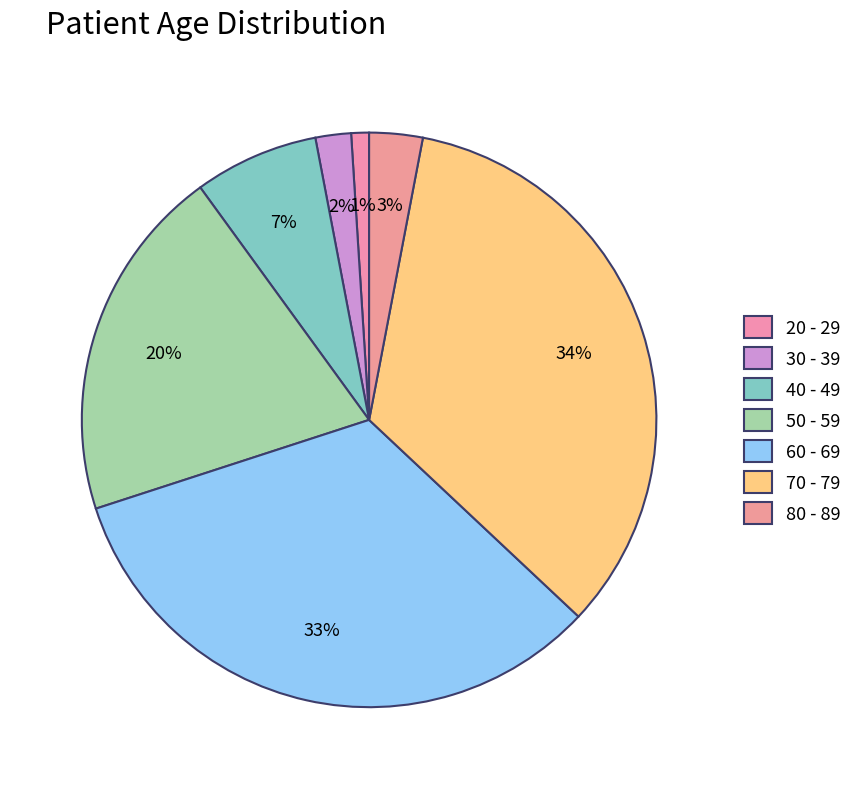

The 40 - 49 slice represents 1% of the pie. True or false?

False